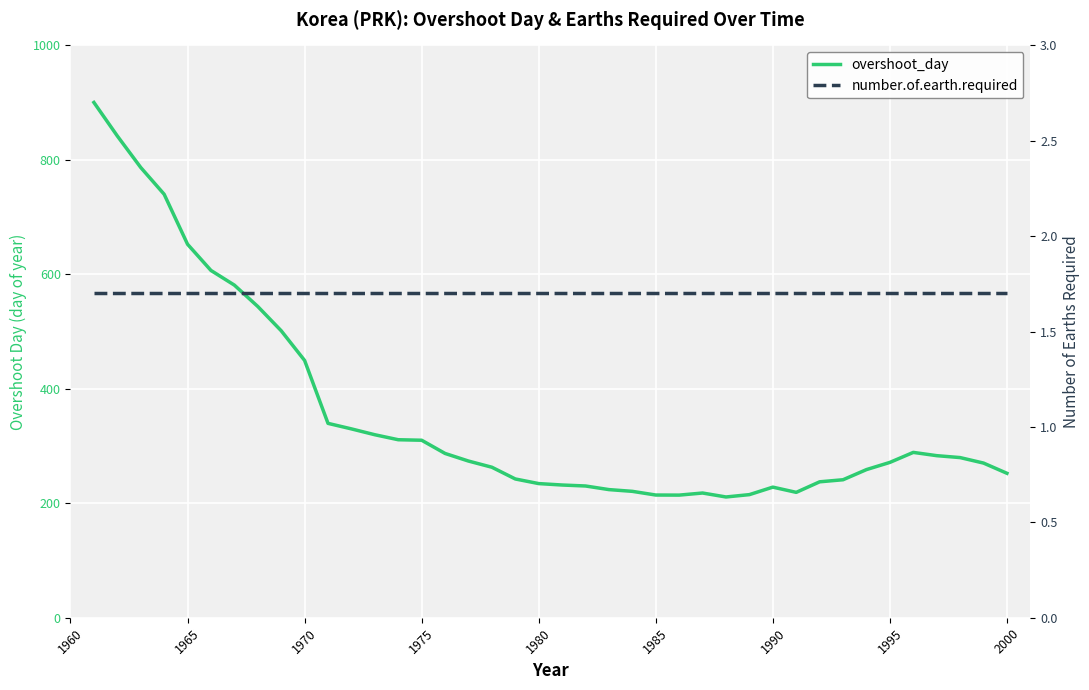

What is the minimum value shown in the chart?

1.7